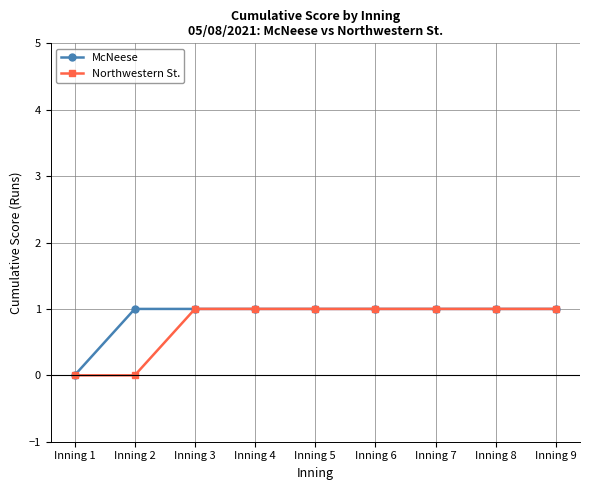

Reading left to right, what are all the values shown in this chart?

McNeese: Inning 1=0	Inning 2=1	Inning 3=1	Inning 4=1	Inning 5=1	Inning 6=1	Inning 7=1	Inning 8=1	Inning 9=1
Northwestern St.: Inning 1=0	Inning 2=0	Inning 3=1	Inning 4=1	Inning 5=1	Inning 6=1	Inning 7=1	Inning 8=1	Inning 9=1